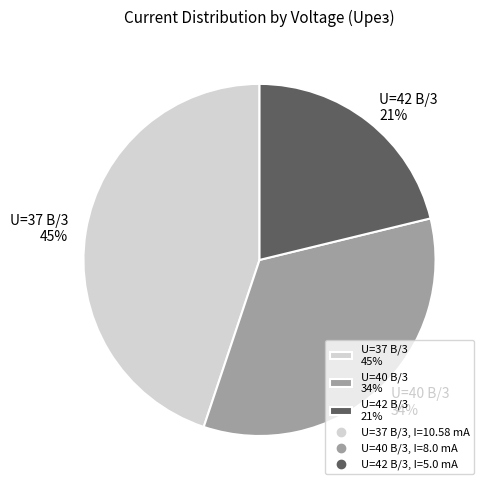

How many slices are in this pie chart?

3